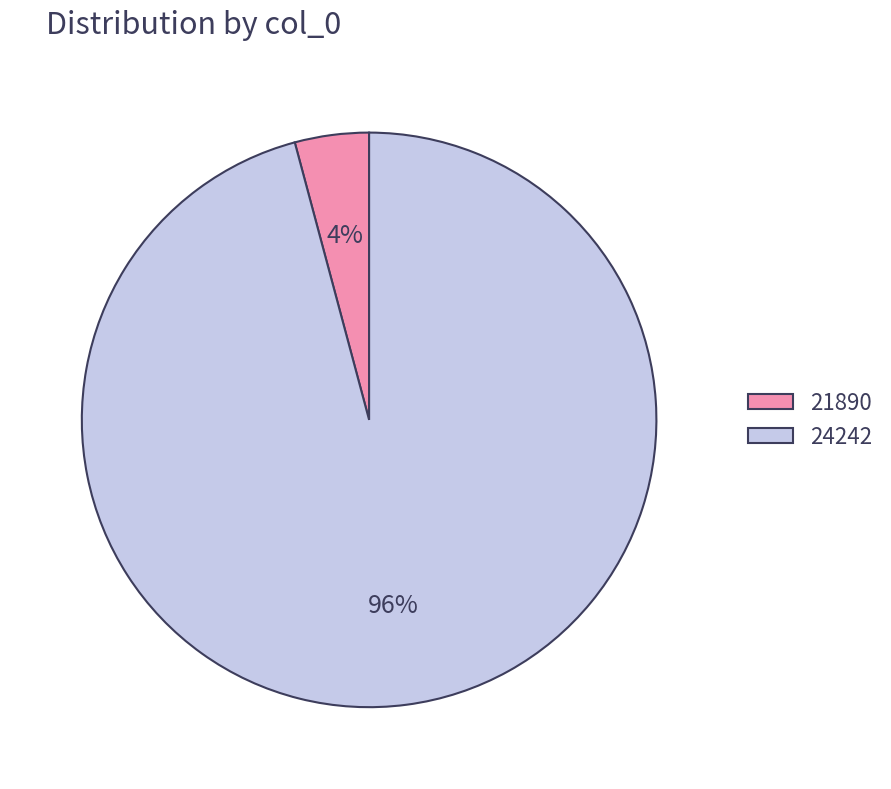

Is the sum of 24242 and 21890 greater than half?

Yes